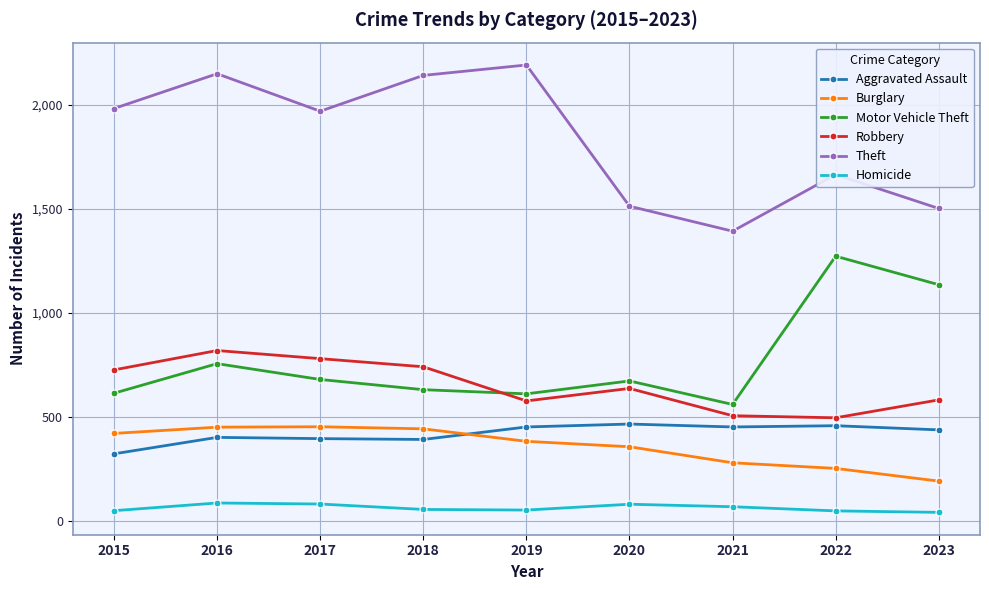

How many data points in Burglary are less than 383?

4